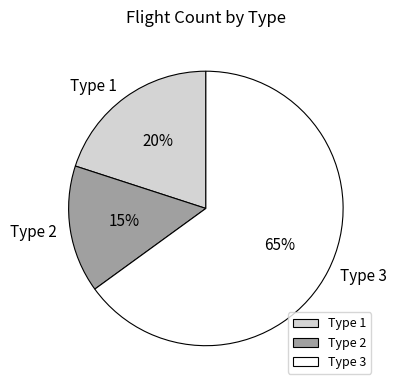

How many slices are in this pie chart?

3